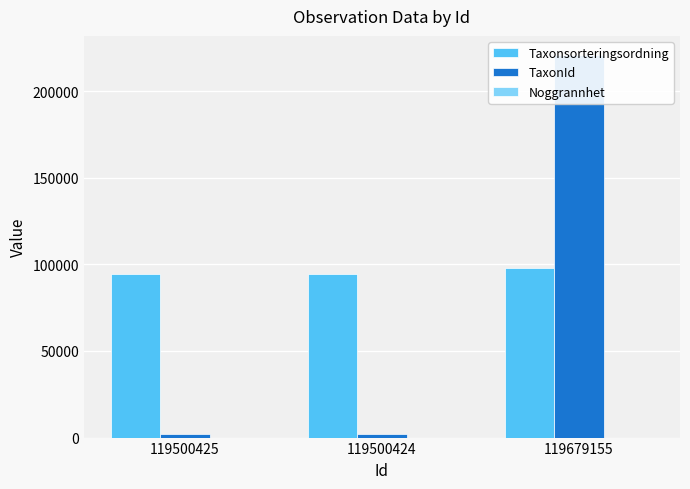

What is the sum of the Taxonsorteringsordning values at 119679155 and 119500425?

192588